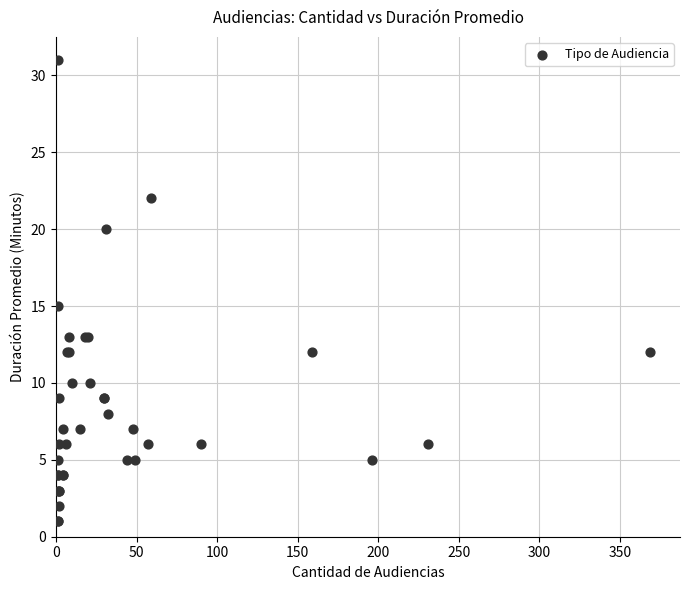

What Y value in the scatter plot is closest to 16?

15